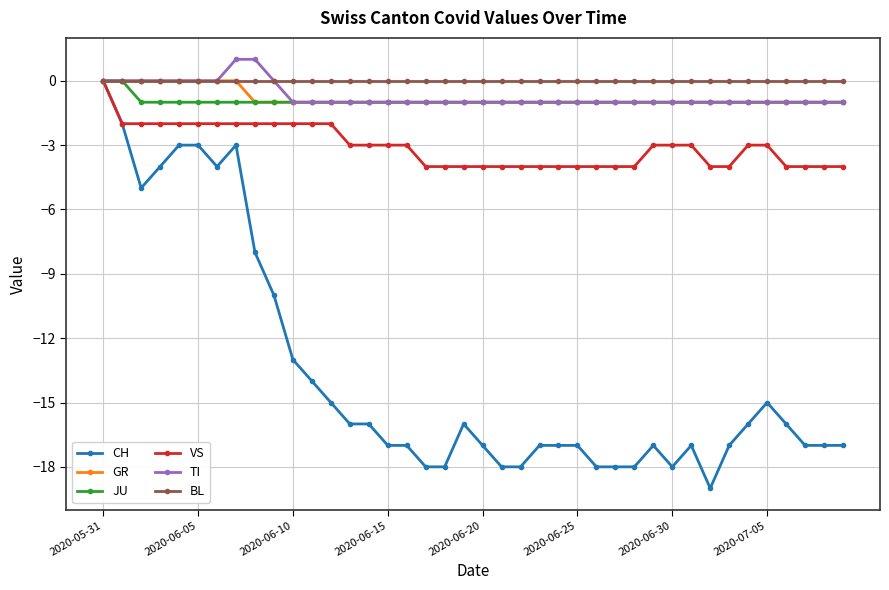

What is the smallest value displayed?

-19